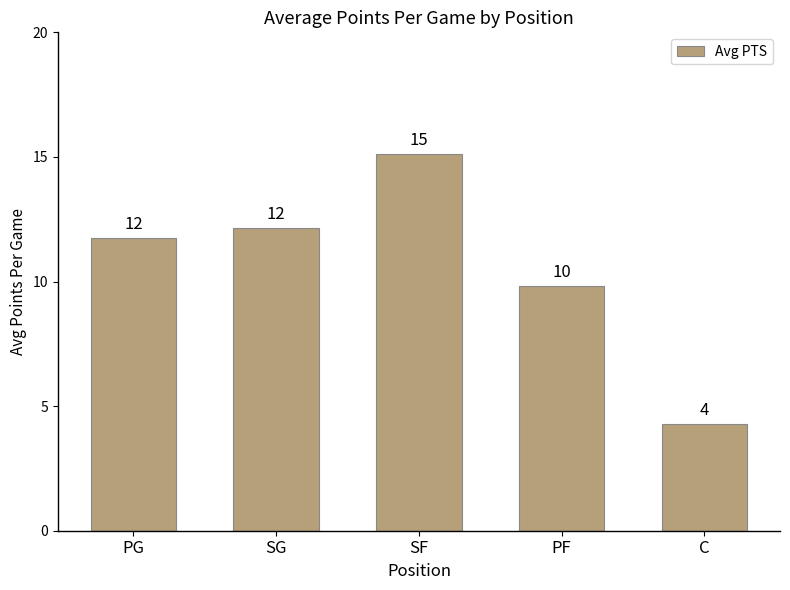

List the labels in order of value, largest first.

SF, SG, PG, PF, C